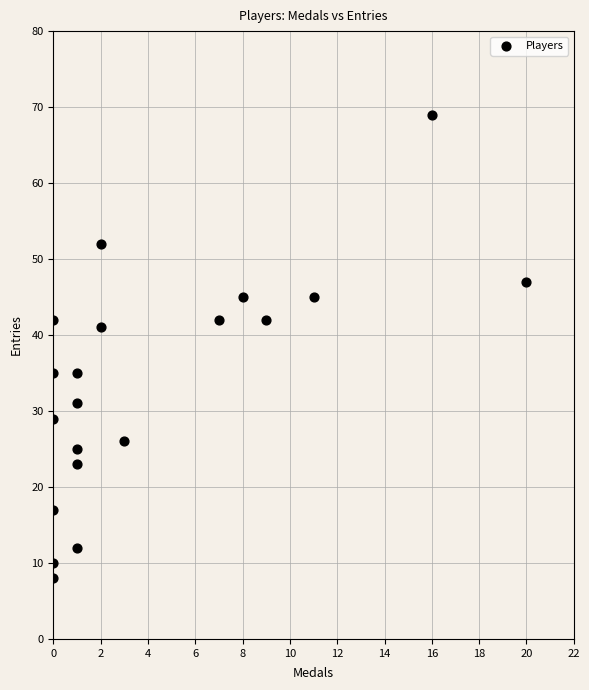

What is the range of Y values (max minus min)?

61